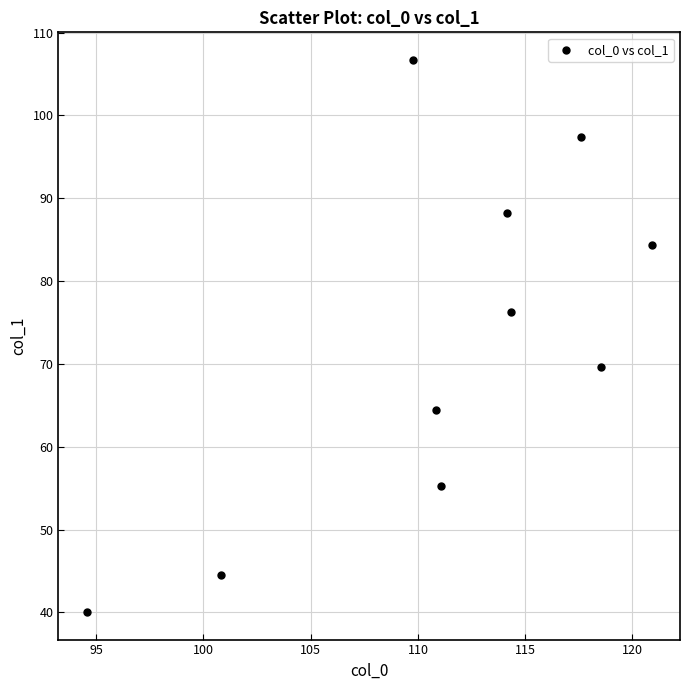

What is the average X value?

111.3